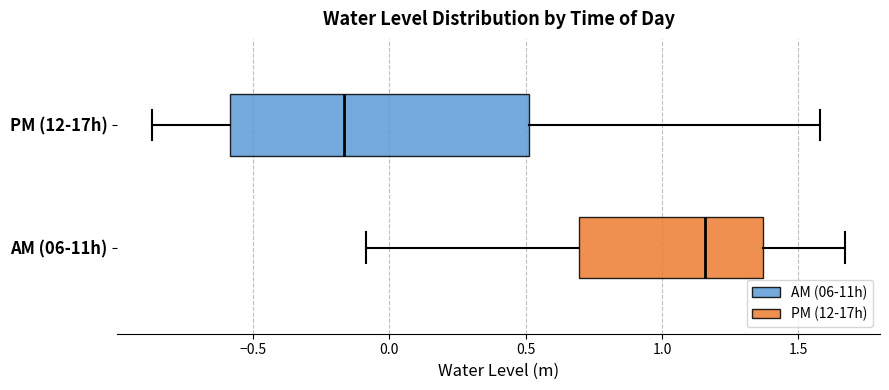

Reading bottom to top, transcribe this box plot: for each box, give where its median line is, the range the box spans, and where its two whiskers end, as read against the x-axis. The values are not printed on the chart, so give them approximately, as read against the axis.

AM (06-11h): median 1.15, box 0.70 to 1.35, whiskers -0.10 to 1.65
PM (12-17h): median -0.15, box -0.60 to 0.50, whiskers -0.85 to 1.60